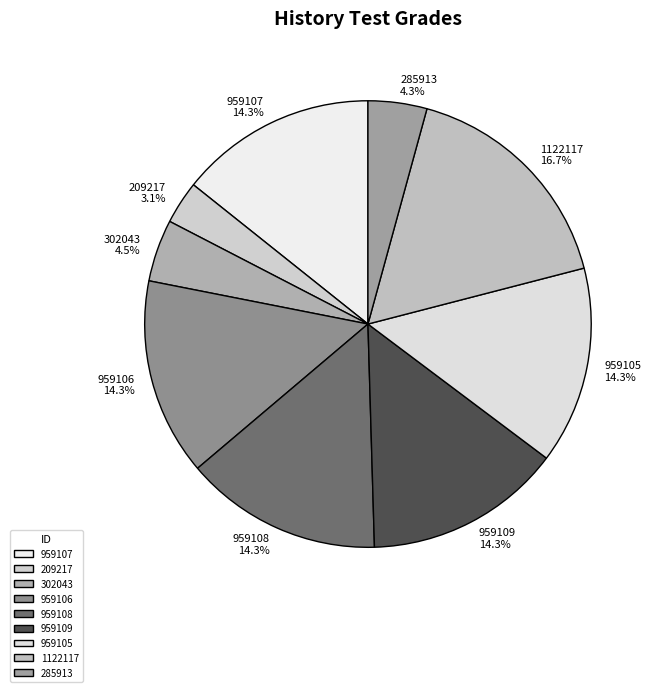

Combined, do 285913 and 1122117 account for over 50%?

No